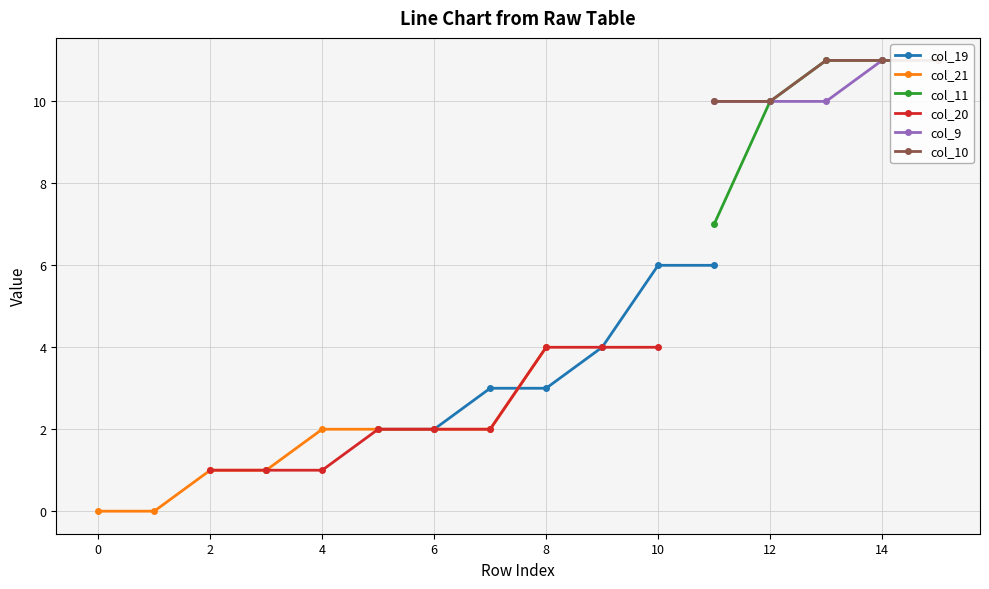

How many distinct data groups are displayed?

6